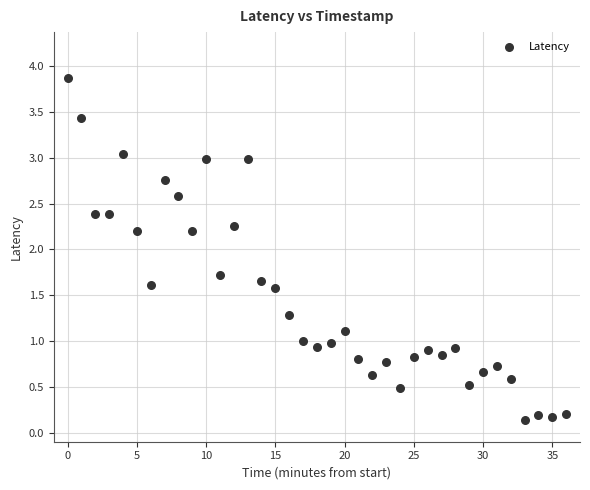

What is the range of Y values (max minus min)?

3.7